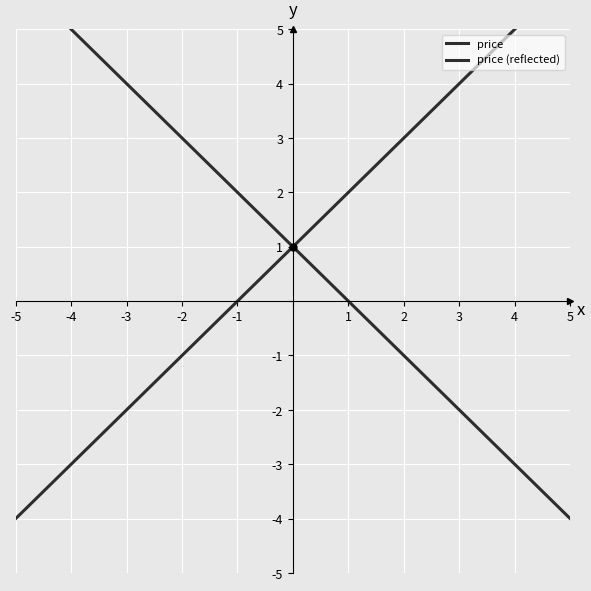

What are all the series names shown in the legend?

price, price (reflected)